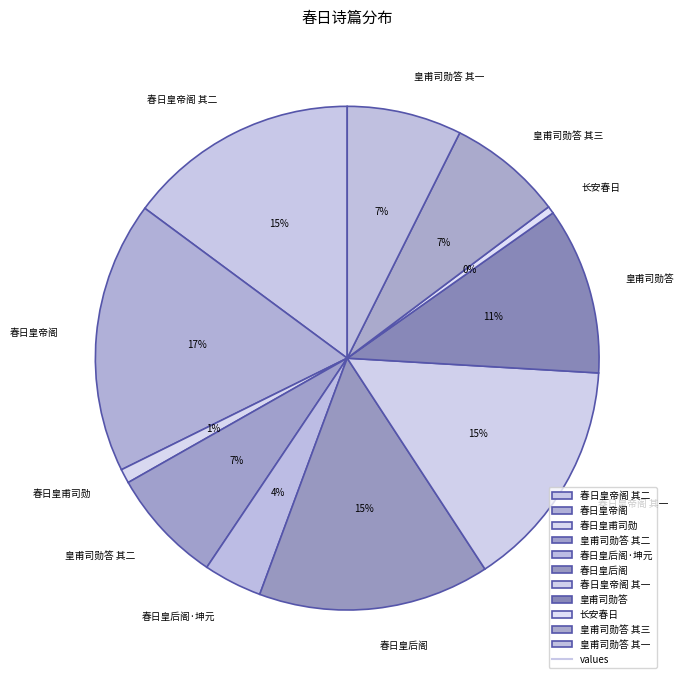

To the nearest percent, what percentage of the pie is 春日皇帝阁 其二?

15%